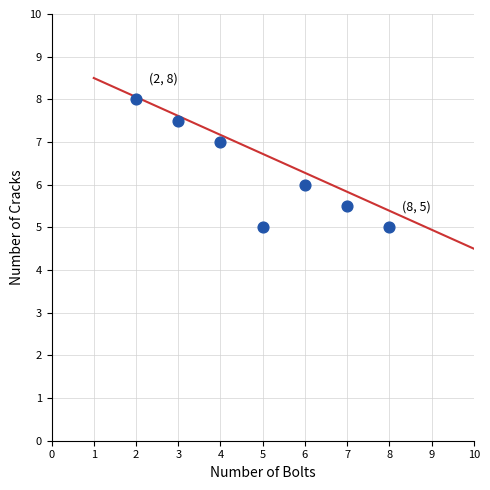

What is the average X value?

5.0